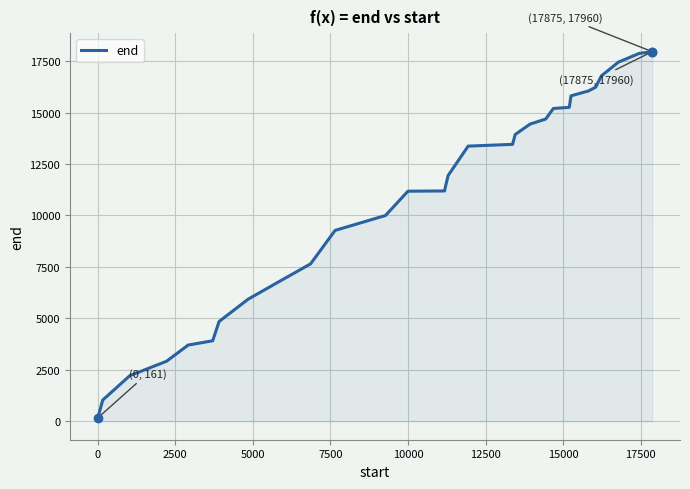

What is the difference between the maximum and minimum values?

17799